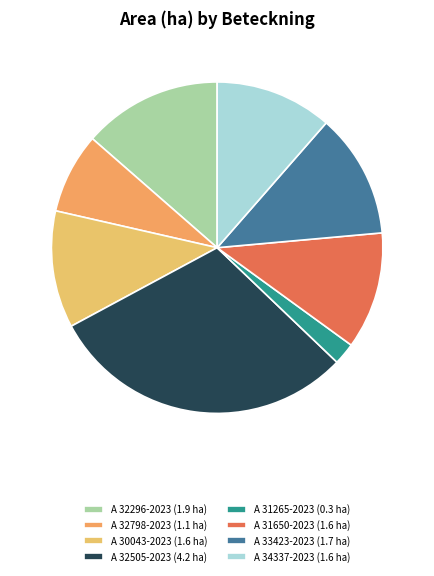

What is the change in value from A 32505-2023 to A 34337-2023?

-2.6